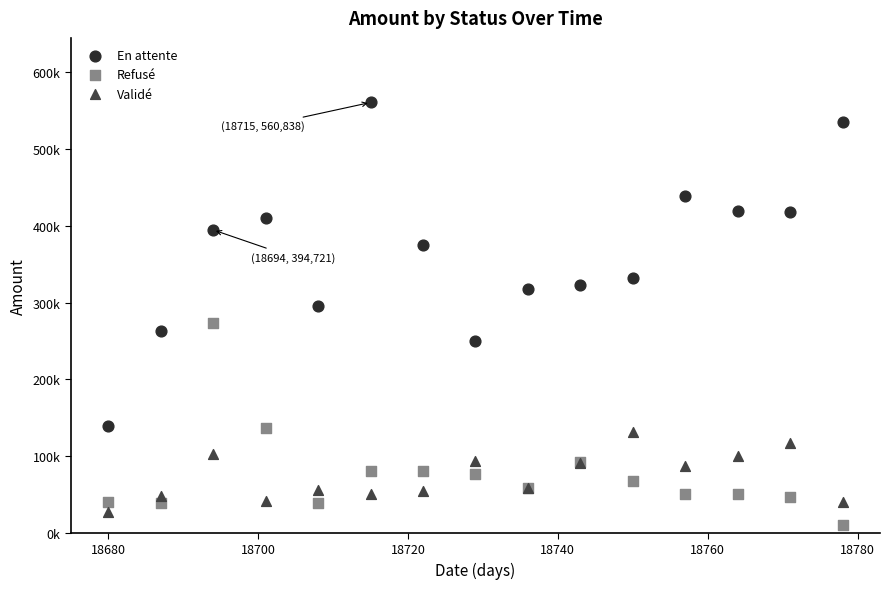

What are all the series names shown in the legend?

En attente, Refusé, Validé